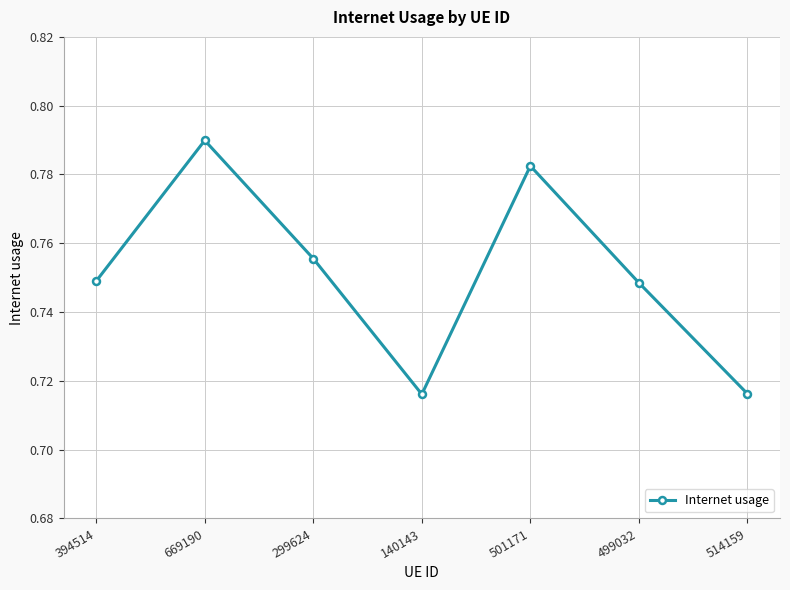

What is the sum of all values?

5.3